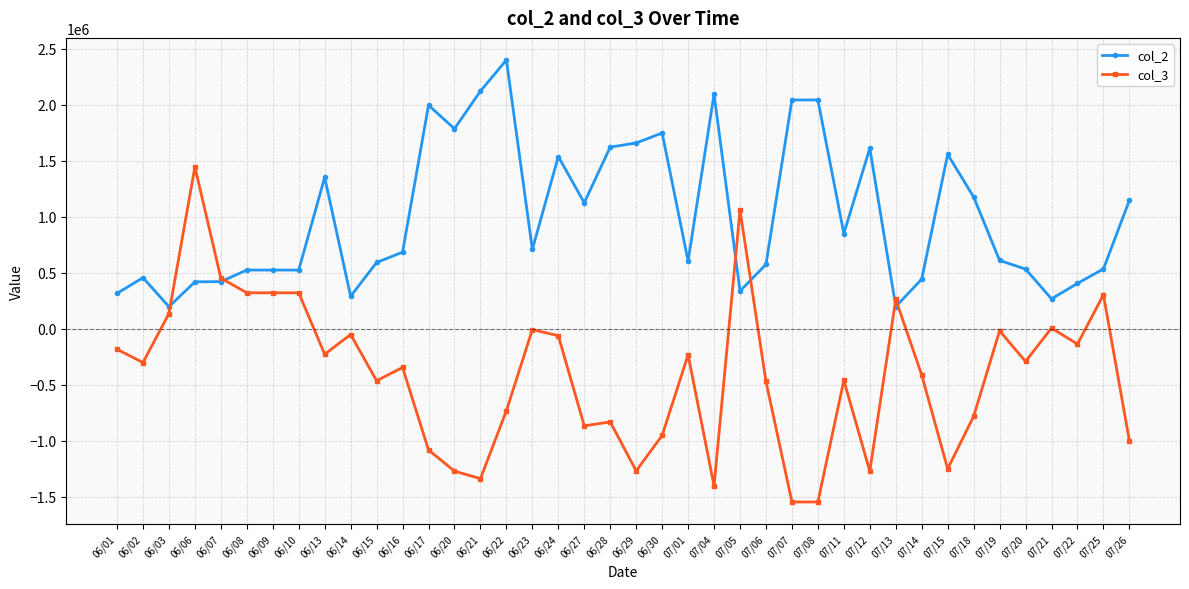

What is the sum of all col_2 values?

39952784